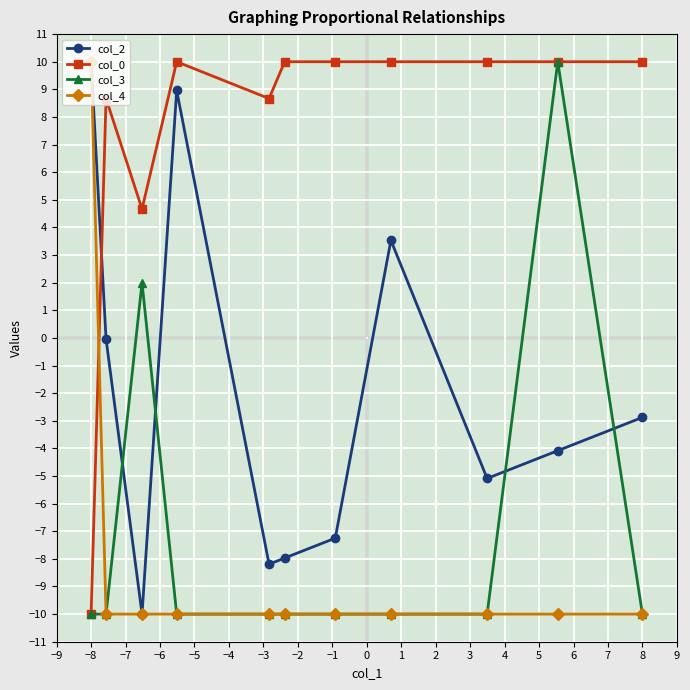

What is the value of the col_3 point at the 2nd from the left?

-10.0